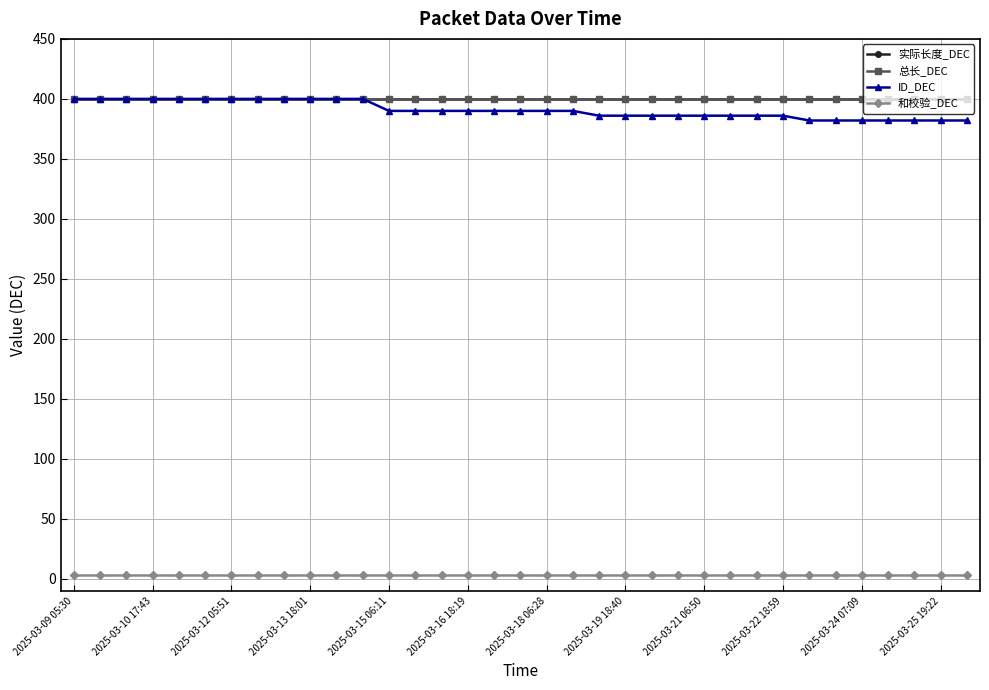

Does the chart have visible grid lines?

Yes